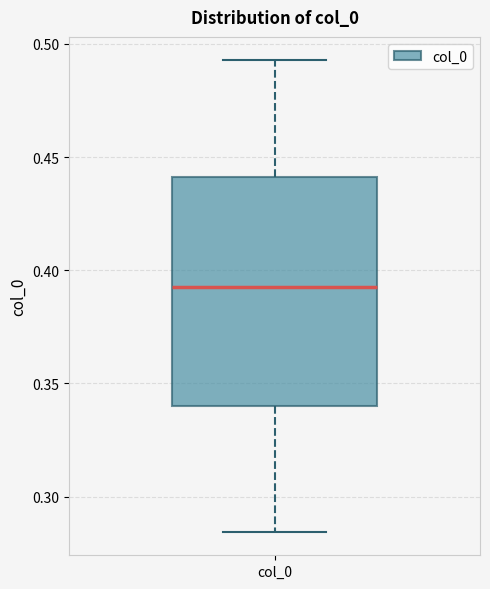

Where is the upper edge of the box for col_0 on the y-axis? The values are not printed on the chart, so give them approximately, as read against the axis.

0.440